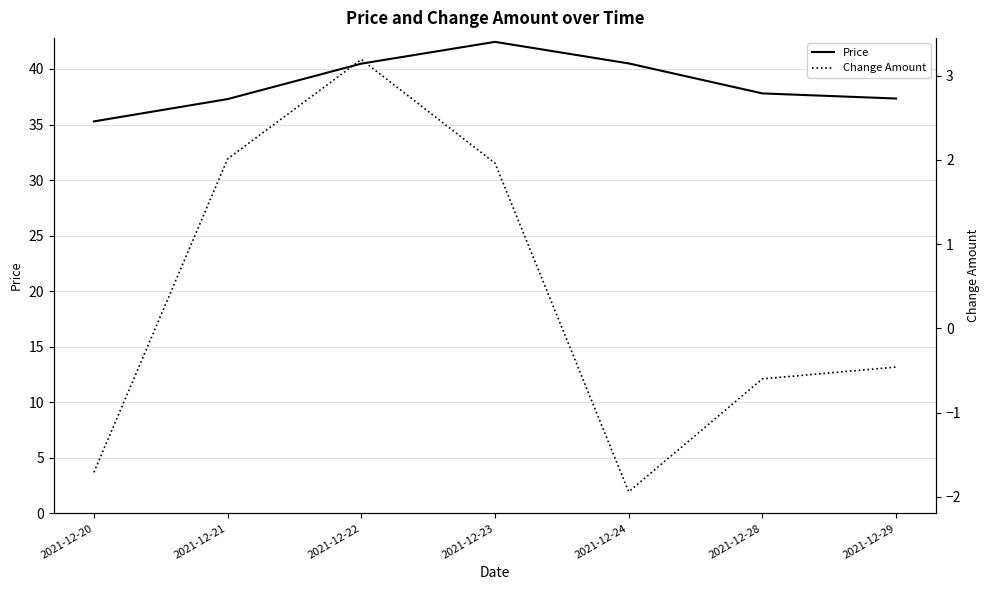

Is the value of Price at 2021-12-21 greater than the value of Change Amount at 2021-12-29?

Yes